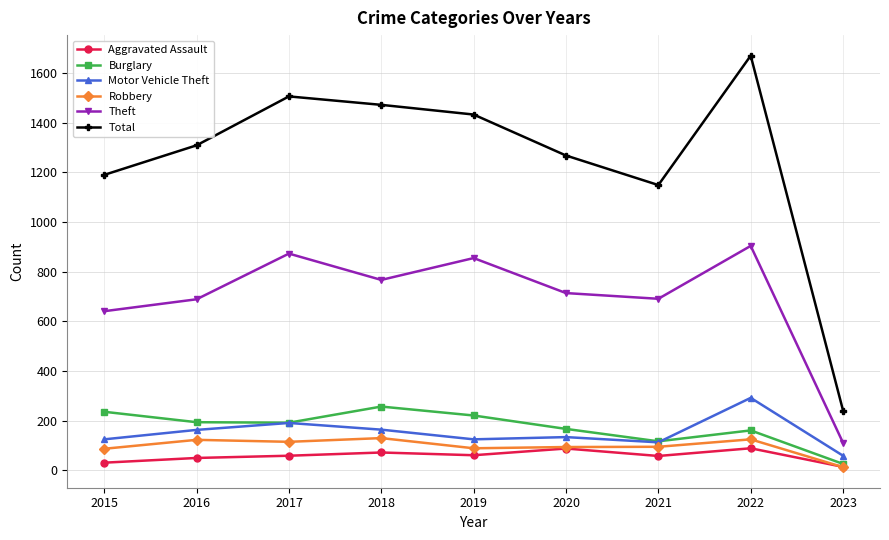

How many distinct data groups are displayed?

6